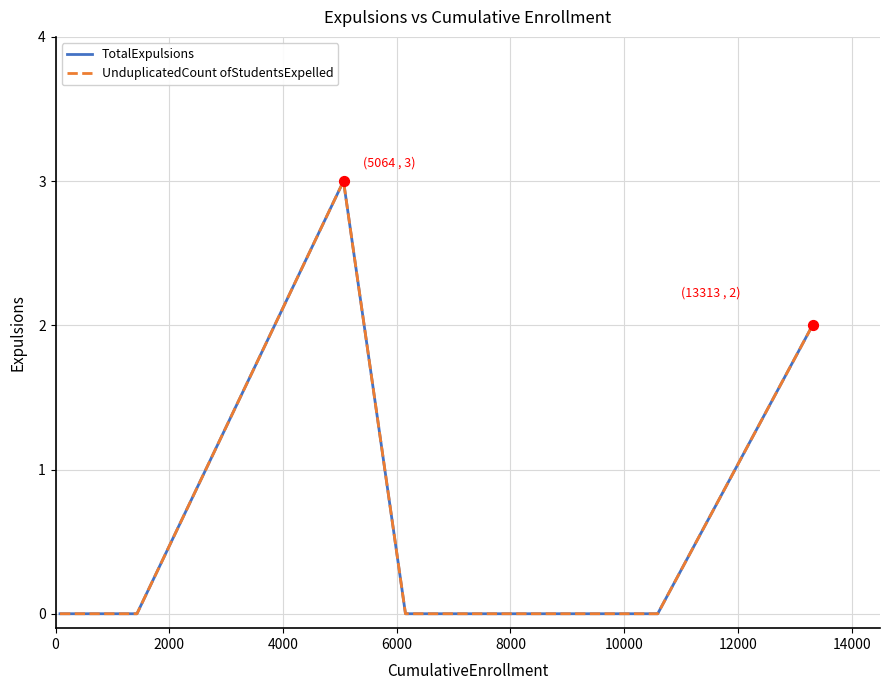

Which series has the largest total across all categories?

TotalExpulsions